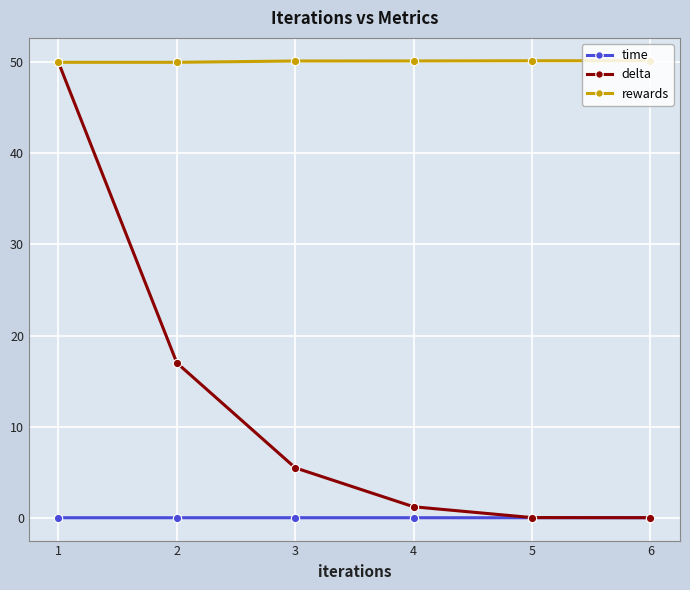

Is it true that time equals 0.0 at 3?

True